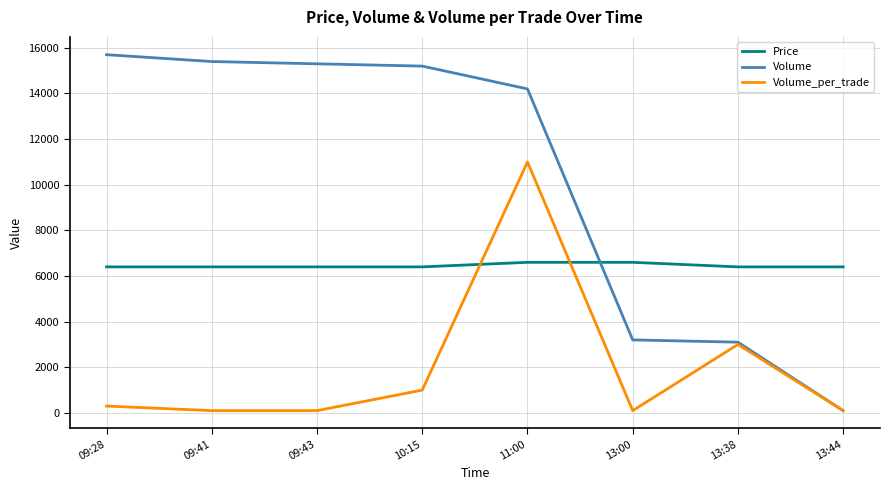

Which series ends up on top after the final intersection of Price and Volume_per_trade?

Price